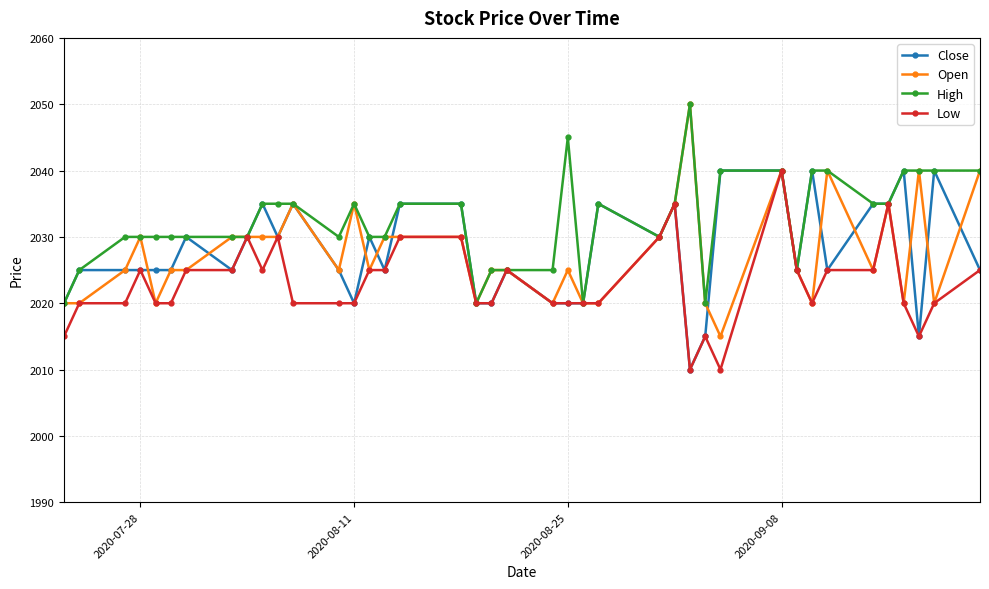

What is the lowest value of the Close series?

2010